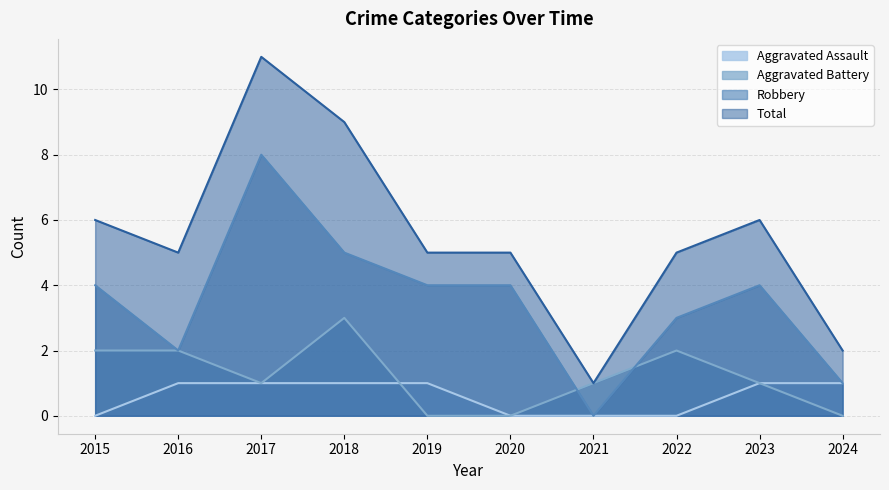

Reading left to right, list all the values displayed in this chart.

Aggravated Assault: 2015=0	2016=1	2017=1	2018=1	2019=1	2020=0	2021=0	2022=0	2023=1	2024=1
Aggravated Battery: 2015=2	2016=2	2017=1	2018=3	2019=0	2020=0	2021=1	2022=2	2023=1	2024=0
Robbery: 2015=4	2016=2	2017=8	2018=5	2019=4	2020=4	2021=0	2022=3	2023=4	2024=1
Total: 2015=6	2016=5	2017=11	2018=9	2019=5	2020=5	2021=1	2022=5	2023=6	2024=2